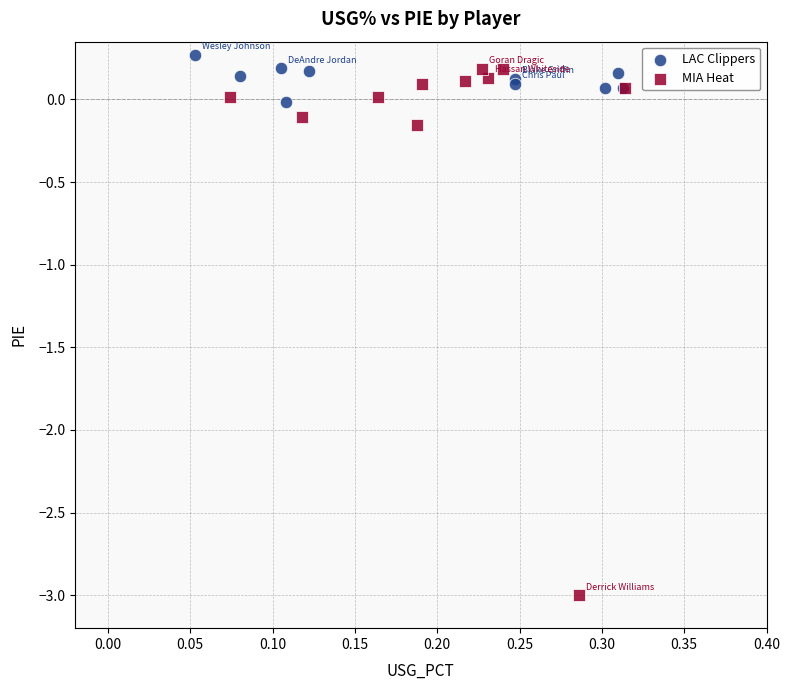

Which series contains the lowest Y value?

MIA Heat